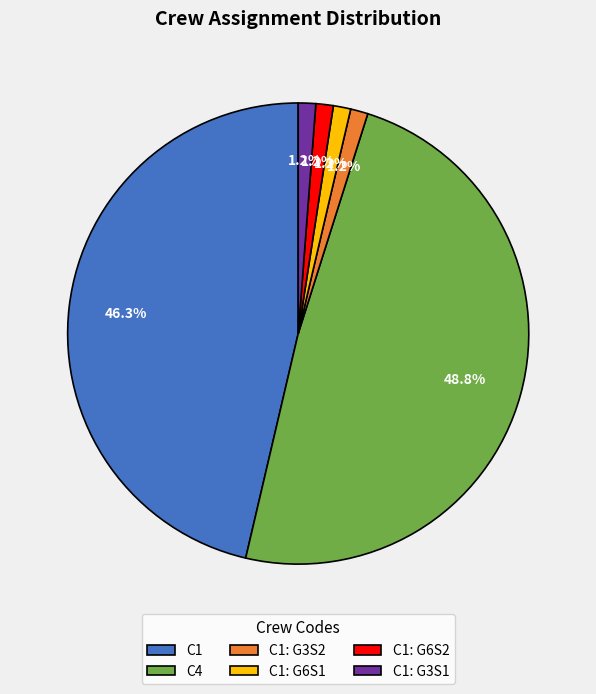

Does C1: G3S1 represent more than half of the total?

No